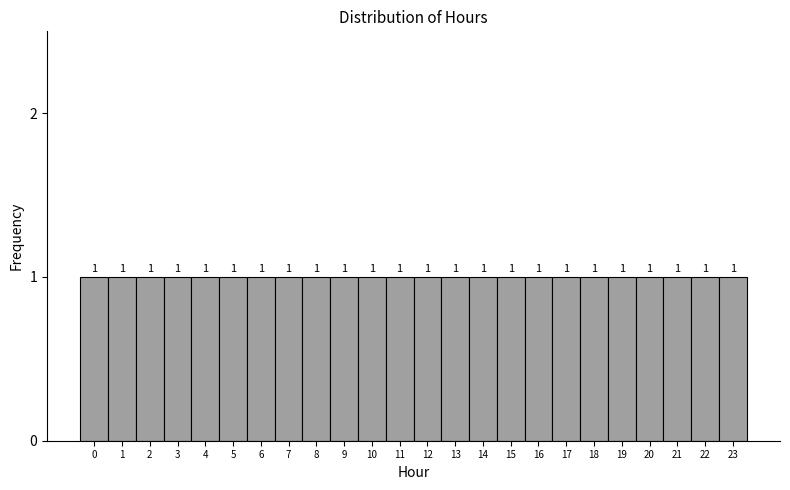

Reading left to right, transcribe this chart: for each bar, give the range it covers on the x-axis and its height.

-0.5 to 0.5: 1
0.5 to 1.5: 1
1.5 to 2.5: 1
2.5 to 3.5: 1
3.5 to 4.5: 1
4.5 to 5.5: 1
5.5 to 6.5: 1
6.5 to 7.5: 1
7.5 to 8.5: 1
8.5 to 9.5: 1
9.5 to 10.5: 1
10.5 to 11.5: 1
11.5 to 12.5: 1
12.5 to 13.5: 1
13.5 to 14.5: 1
14.5 to 15.5: 1
15.5 to 16.5: 1
16.5 to 17.5: 1
17.5 to 18.5: 1
18.5 to 19.5: 1
19.5 to 20.5: 1
20.5 to 21.5: 1
21.5 to 22.5: 1
22.5 to 23.5: 1